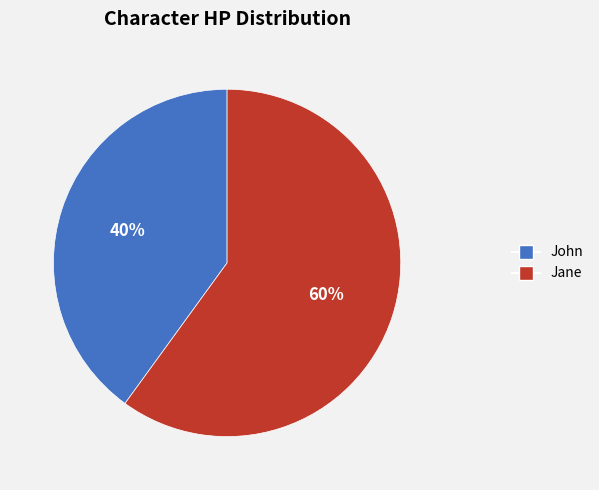

The Jane slice represents 60% of the pie. True or false?

True